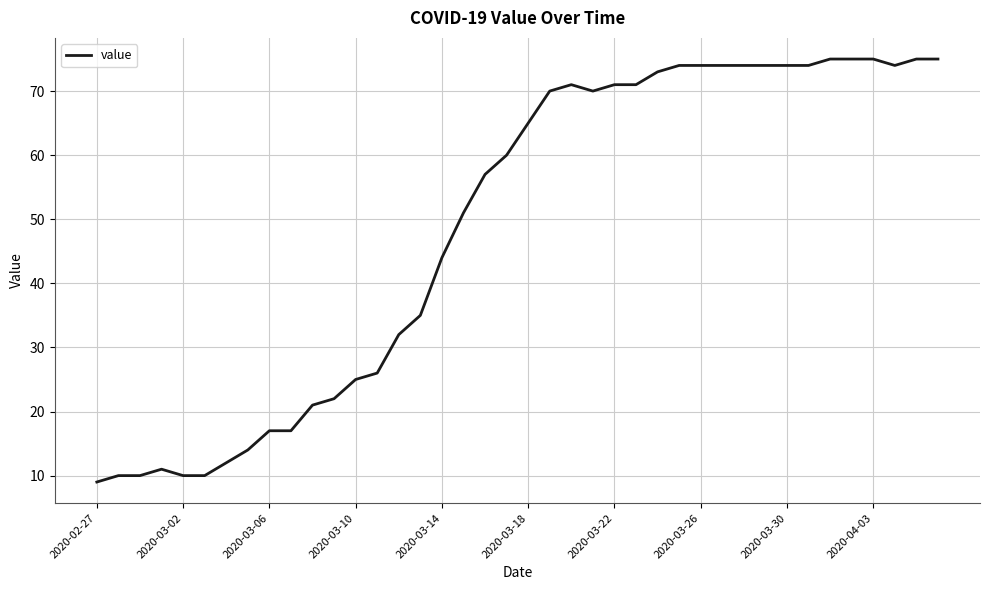

Reading left to right, list all the values displayed in this chart.

9	10	10	11	10	10	12	14	17	17	21	22	25	26	32	35	44	51	57	60	65	70	71	70	71	71	73	74	74	74	74	74	74	74	75	75	75	74	75	75